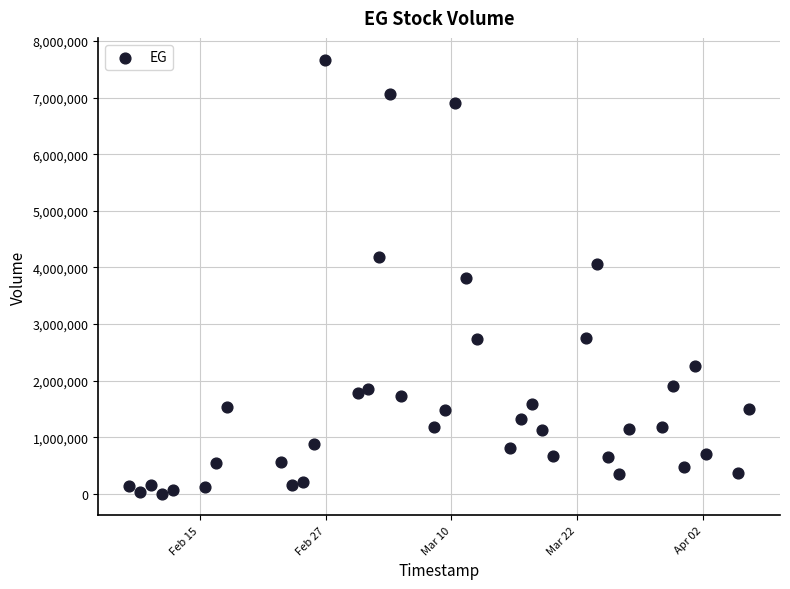

What is the range of X values (max minus min)?

4924800